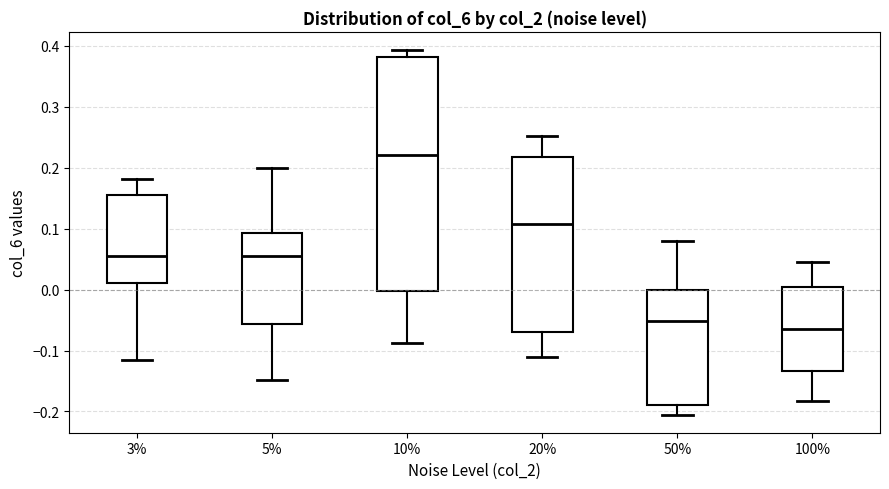

Where is the upper edge of the box at x = 5% on the y-axis? The values are not printed on the chart, so give them approximately, as read against the axis.

0.09